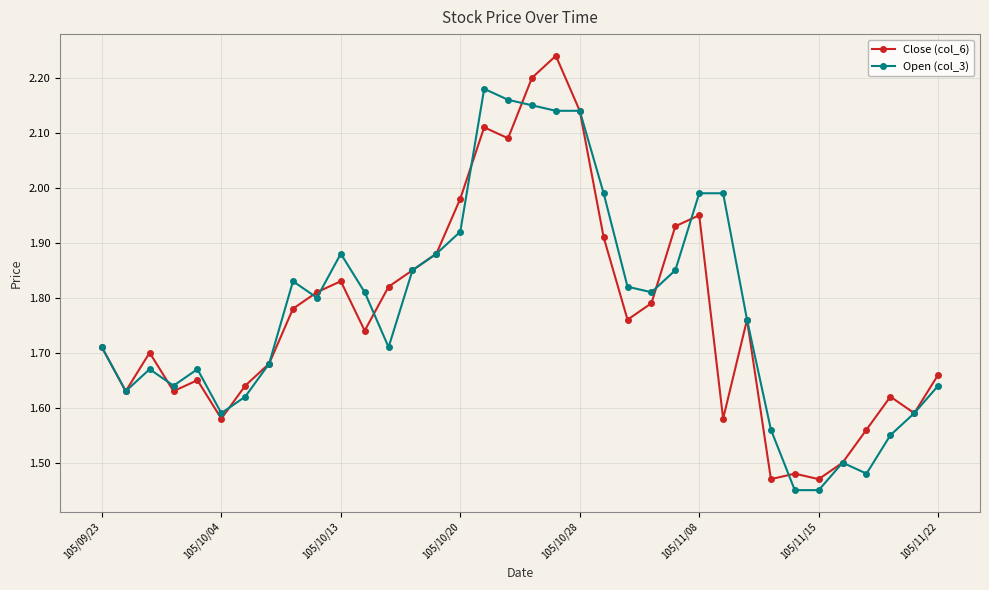

At how many categories does at least one series exceed 2?

5